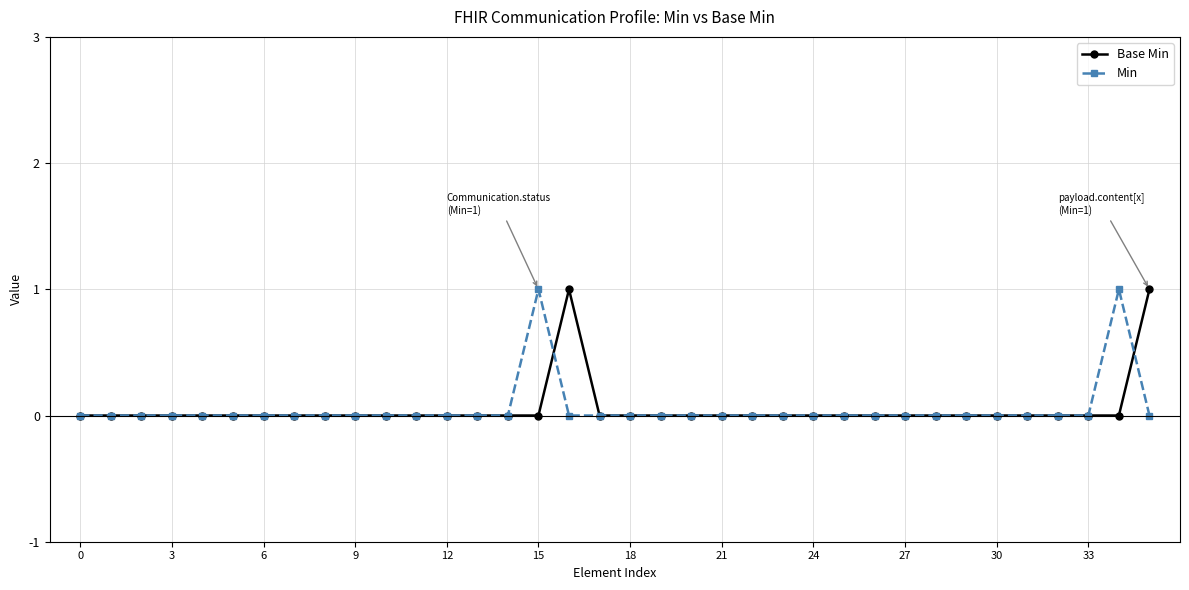

How many Base Min values are between 0 and 1?

36